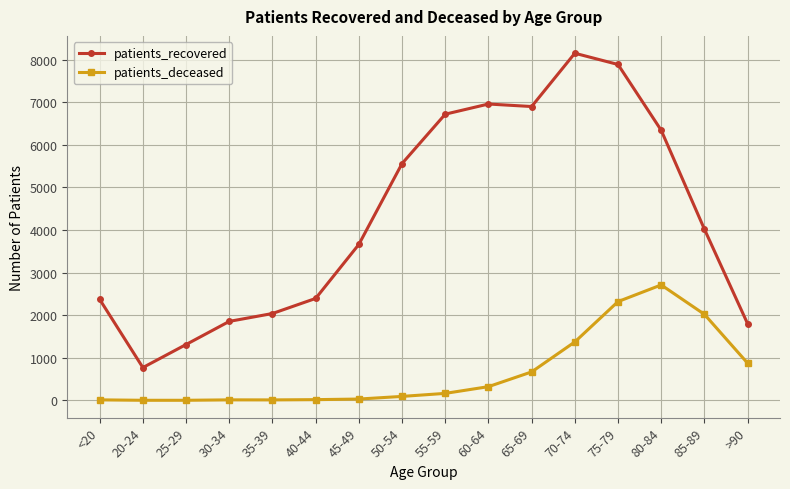

Is it true that patients_deceased equals 12 at 35-39?

True